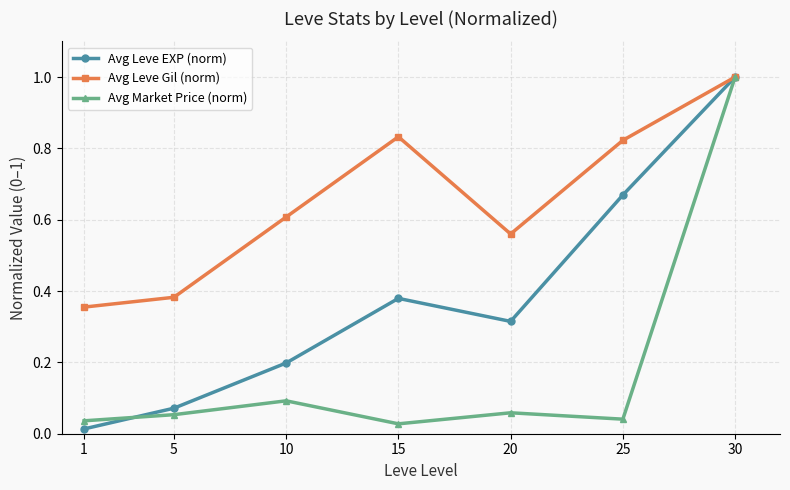

The Avg Leve Gil (norm) series shows 0.6 at 10. True or false?

True